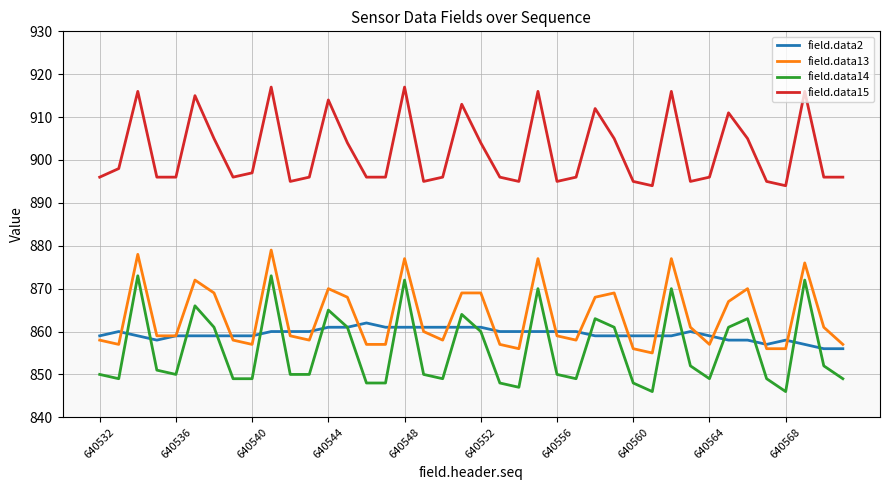

Reading left to right, transcribe all the data shown in this chart.

field.data2: 859	860	859	858	859	859	859	859	859	860	860	860	861	861	862	861	861	861	861	861	861	860	860	860	860	860	859	859	859	859	859	860	859	858	858	857	858	857	856	856
field.data13: 858	857	878	859	859	872	869	858	857	879	859	858	870	868	857	857	877	860	858	869	869	857	856	877	859	858	868	869	856	855	877	861	857	867	870	856	856	876	861	857
field.data14: 850	849	873	851	850	866	861	849	849	873	850	850	865	861	848	848	872	850	849	864	860	848	847	870	850	849	863	861	848	846	870	852	849	861	863	849	846	872	852	849
field.data15: 896	898	916	896	896	915	905	896	897	917	895	896	914	904	896	896	917	895	896	913	904	896	895	916	895	896	912	905	895	894	916	895	896	911	905	895	894	916	896	896